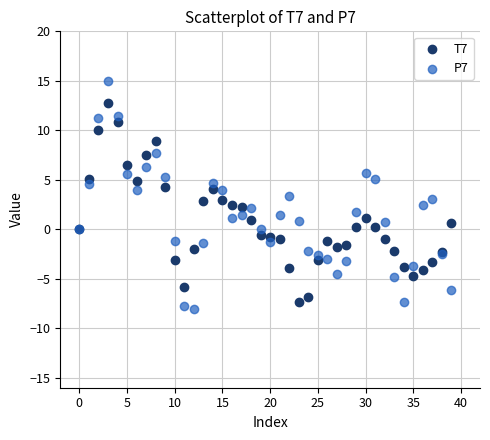

Which series reaches the maximum Y coordinate?

P7